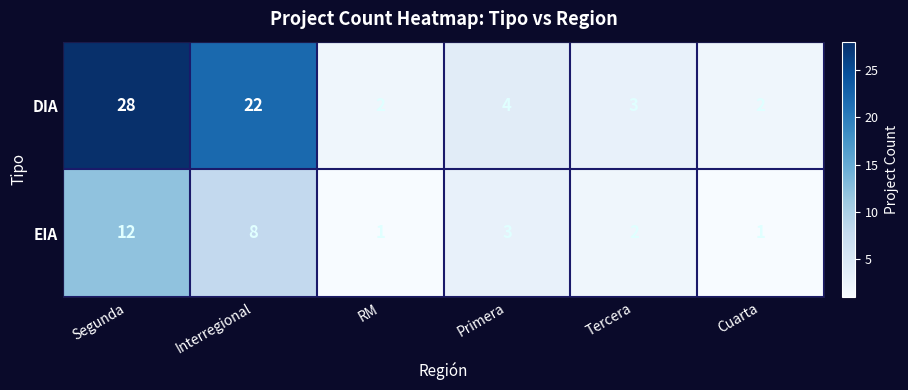

At which label is EIA closest to 6?

Interregional